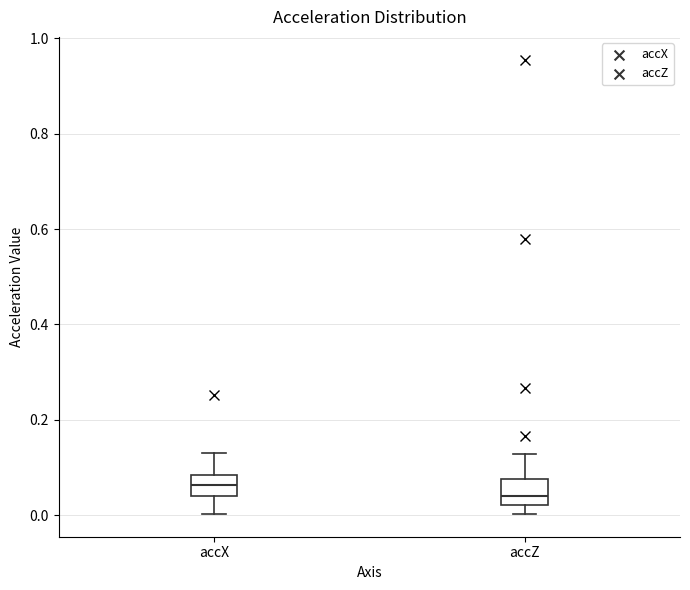

Where does the upper whisker of the box for accX end on the y-axis? The values are not printed on the chart, so give them approximately, as read against the axis.

0.14